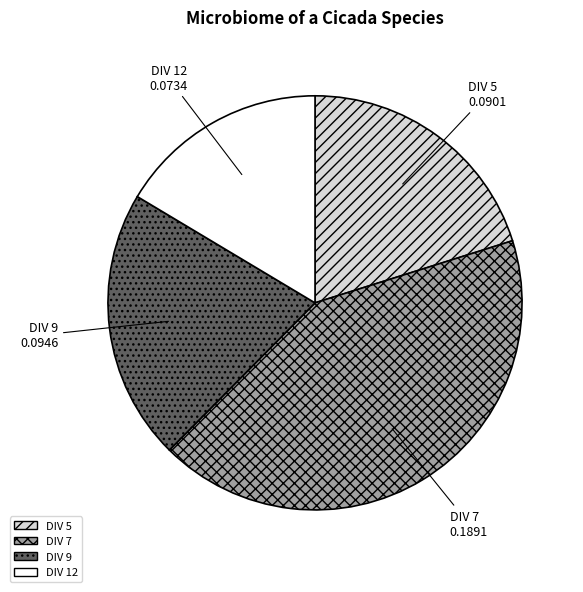

Is there any slice that represents more than half of the pie?

No